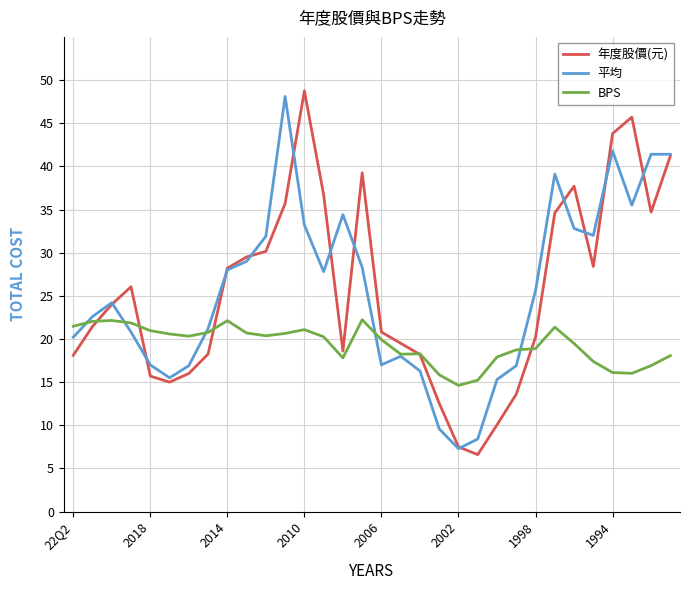

What is the minimum value for BPS?

14.6